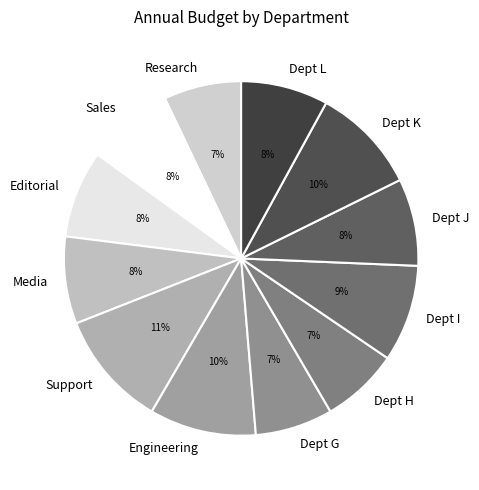

Is the sum of Dept I and Editorial greater than half?

No